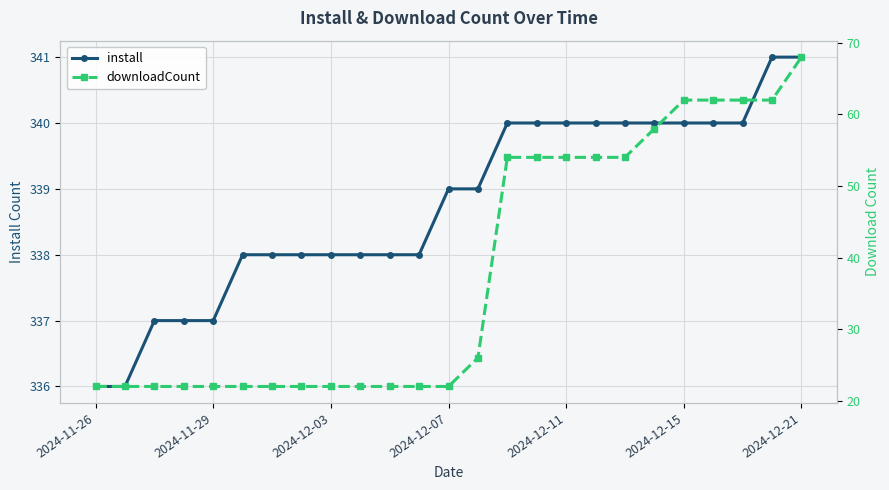

What is the minimum value for install?

336